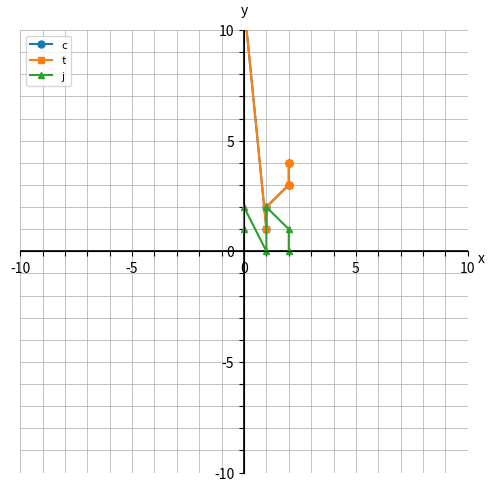

At 0, list the series in order from smallest to largest.

j, c, t